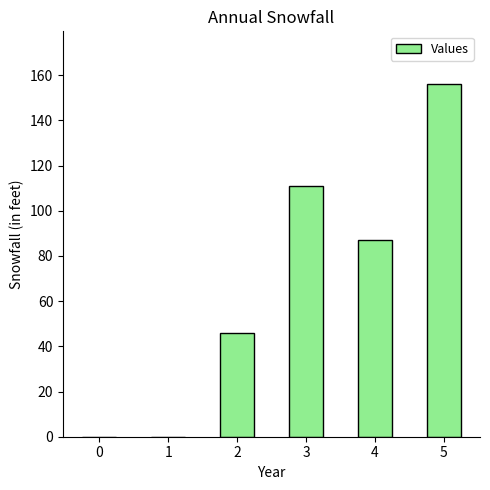

Where does the data first go above 87?

3